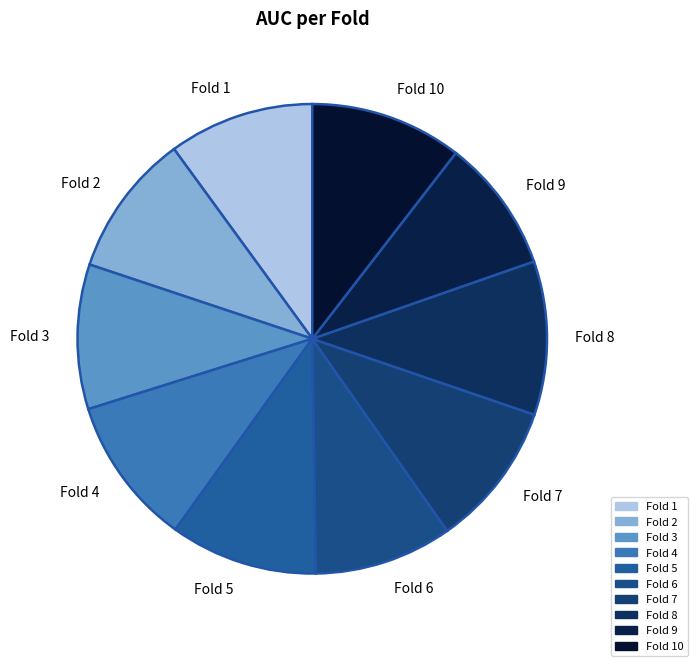

Is the sum of Fold 3 and Fold 2 greater than half?

No